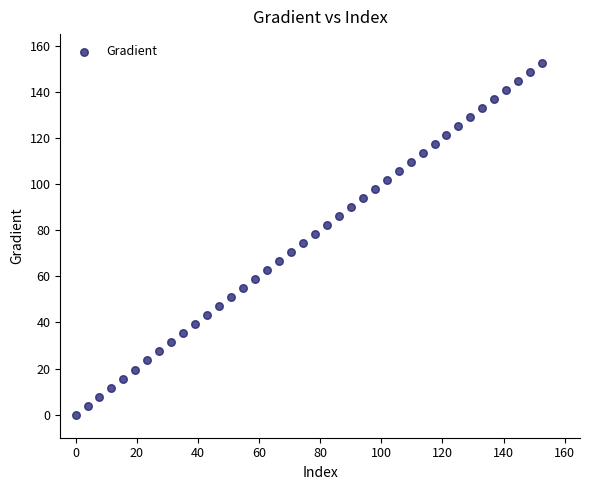

What is the range of X values (max minus min)?

152.6